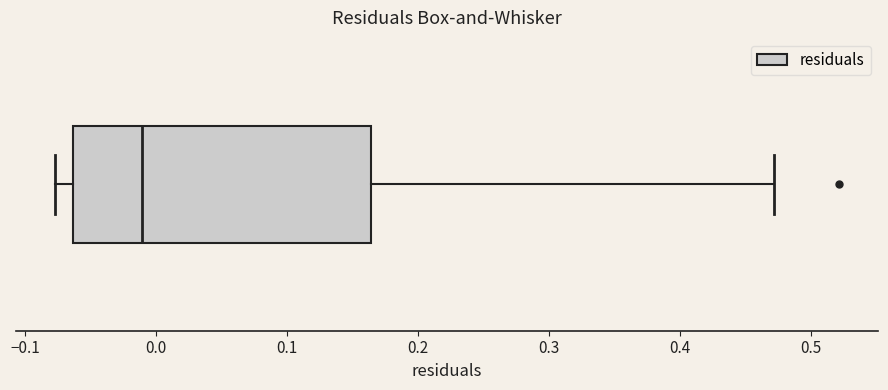

Where is the left edge of the box on the x-axis? The values are not printed on the chart, so give them approximately, as read against the axis.

-0.06